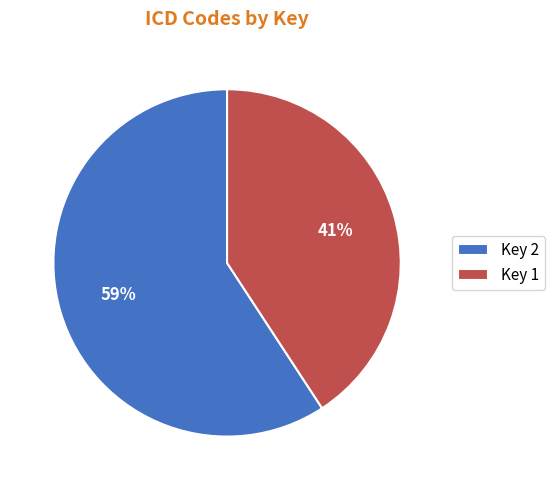

Rank the categories by value from highest to lowest.

Key 2, Key 1